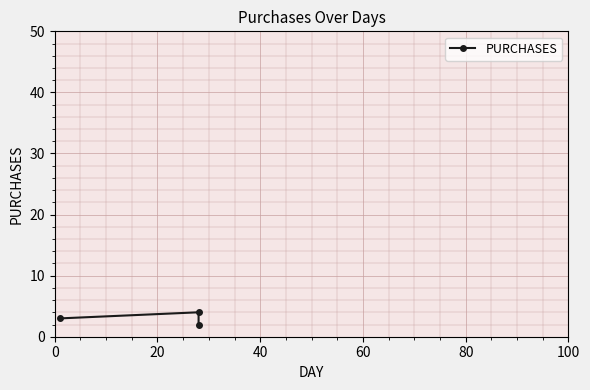

Which has a higher value, 20 or 0?

20